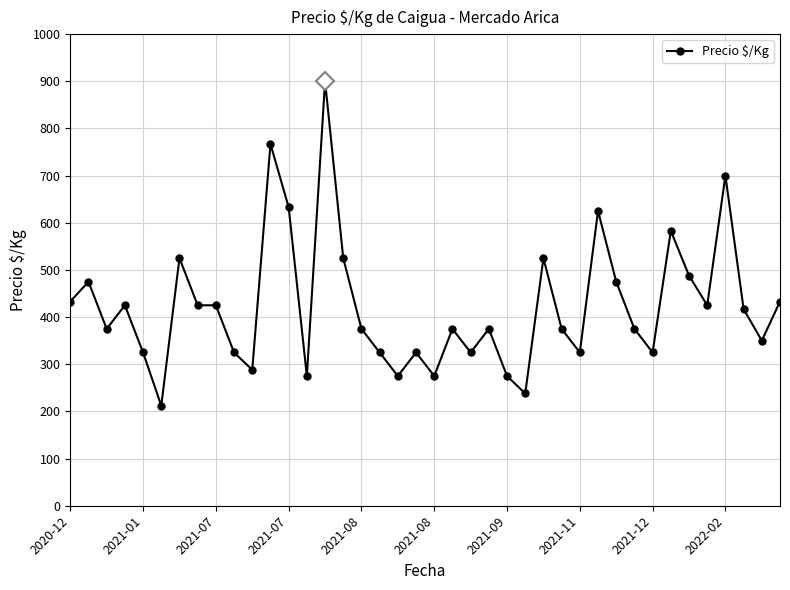

What is the value of the 28th point from the left?

375